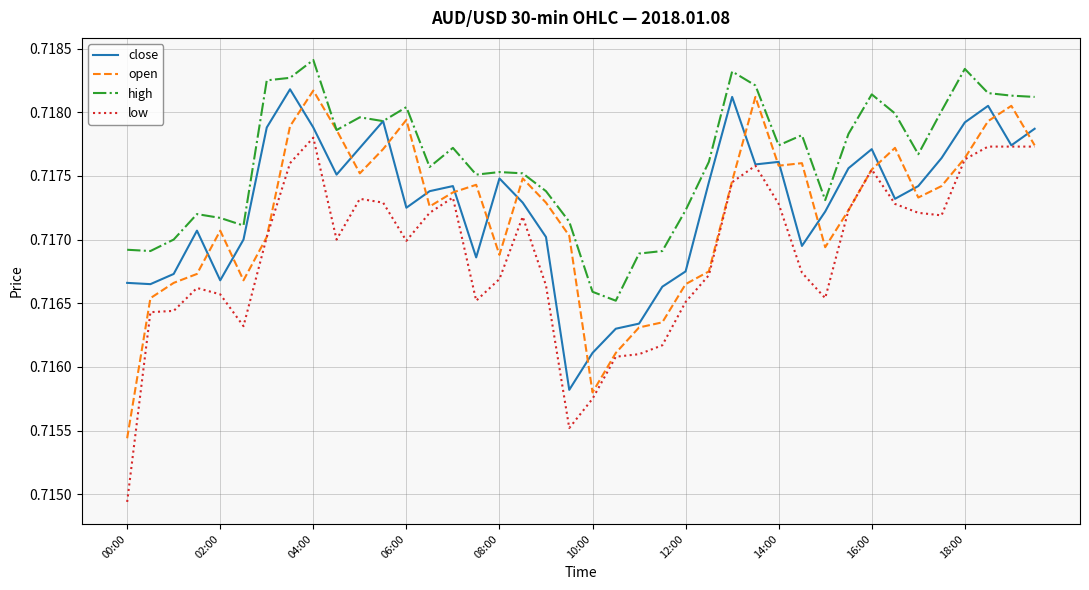

Which series has the largest range (max minus min)?

low